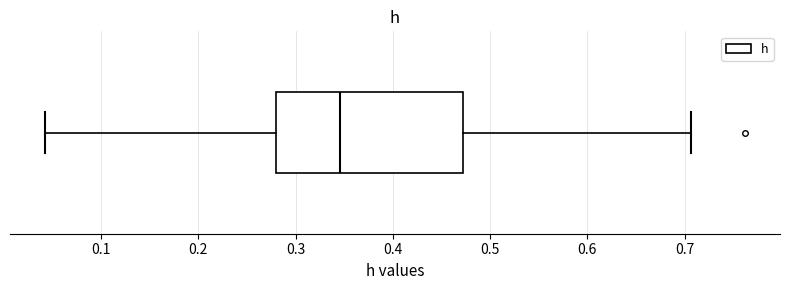

Where does the median line of the box sit on the x-axis? The values are not printed on the chart, so give them approximately, as read against the axis.

0.35